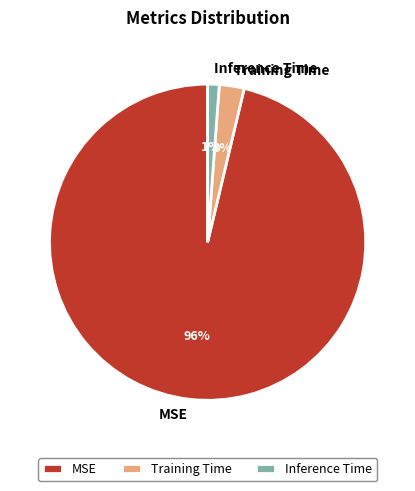

Which slice is the largest?

MSE